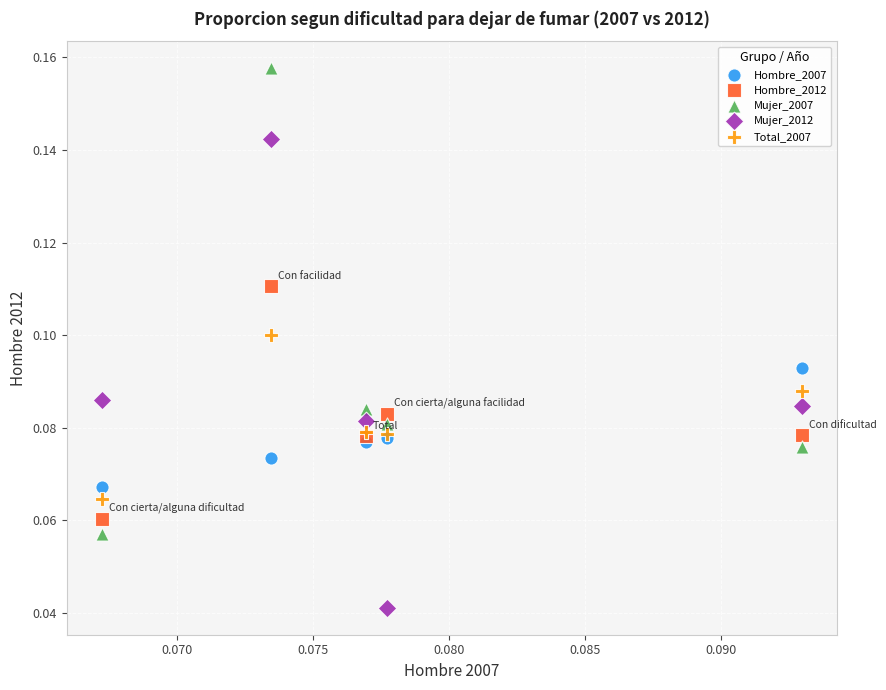

Which series reaches the maximum Y coordinate?

Mujer_2007